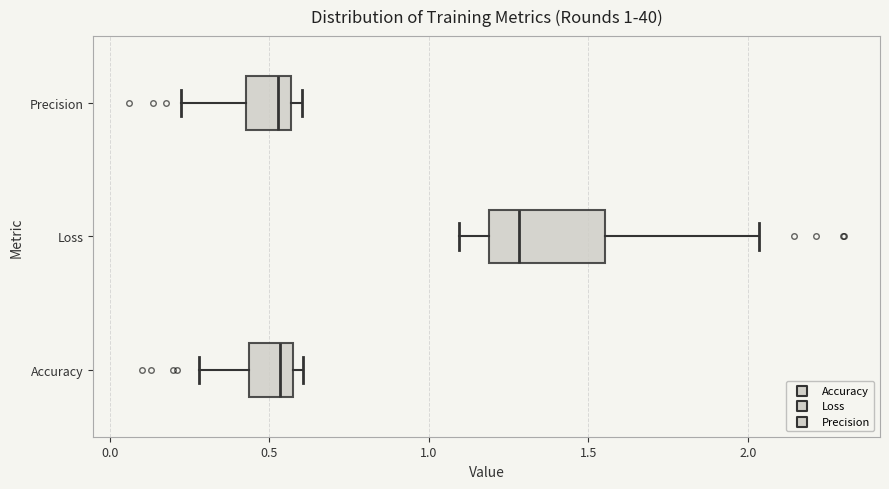

Which box is the widest, from its left edge to its right edge?

Loss